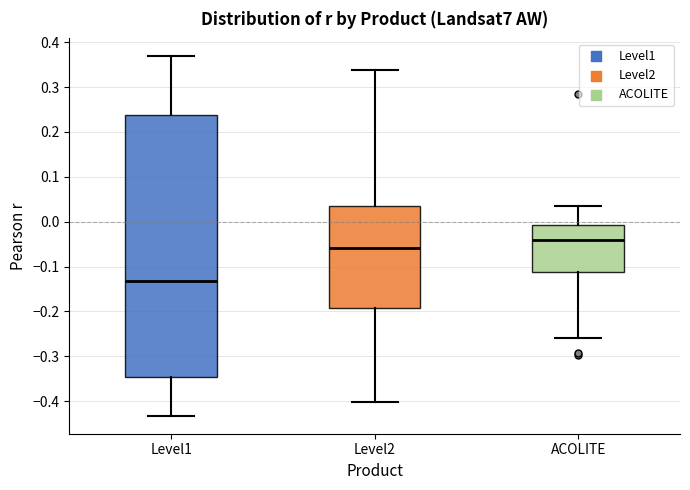

Reading left to right, transcribe this box plot: for each box, give where its median line is, the range the box spans, and where its two whiskers end, as read against the y-axis. The values are not printed on the chart, so give them approximately, as read against the axis.

Level1: median -0.13, box -0.35 to 0.24, whiskers -0.43 to 0.37
Level2: median -0.06, box -0.19 to 0.03, whiskers -0.40 to 0.34
ACOLITE: median -0.04, box -0.11 to -0.01, whiskers -0.26 to 0.04